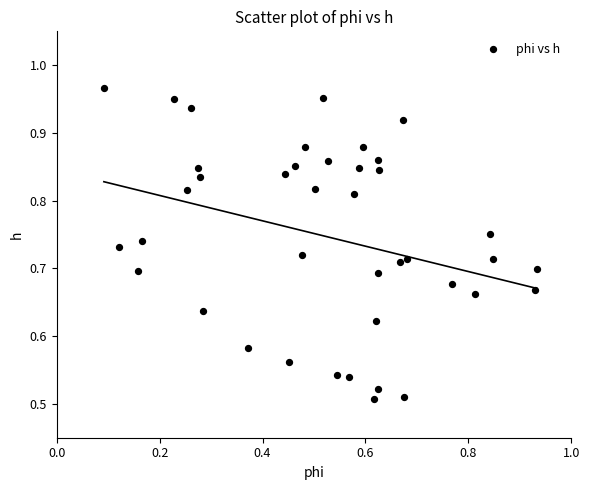

Count the number of points in this scatter plot.

40